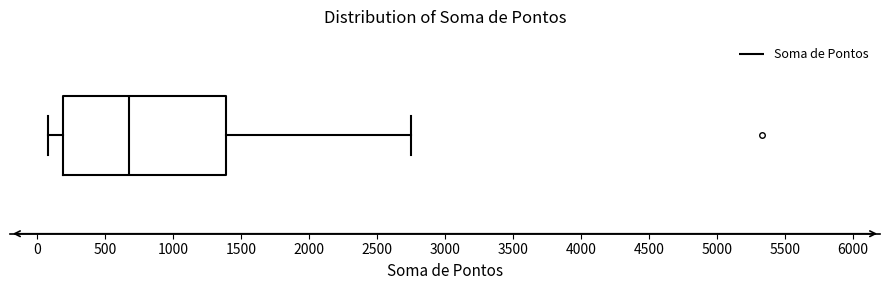

Transcribe this box plot: give where the median line is, the range the box spans, and where the two whiskers end, as read against the x-axis. The values are not printed on the chart, so give them approximately, as read against the axis.

median 700, box 200 to 1400, whiskers 100 to 2750